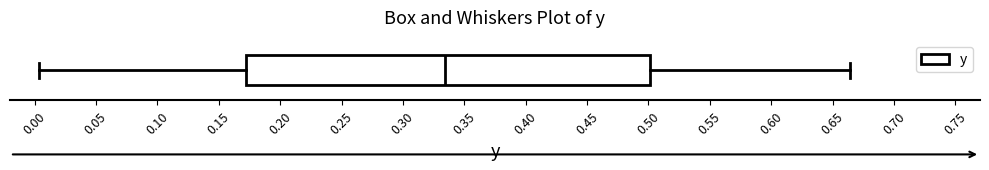

Where does the right whisker of the box end on the x-axis? The values are not printed on the chart, so give them approximately, as read against the axis.

0.665